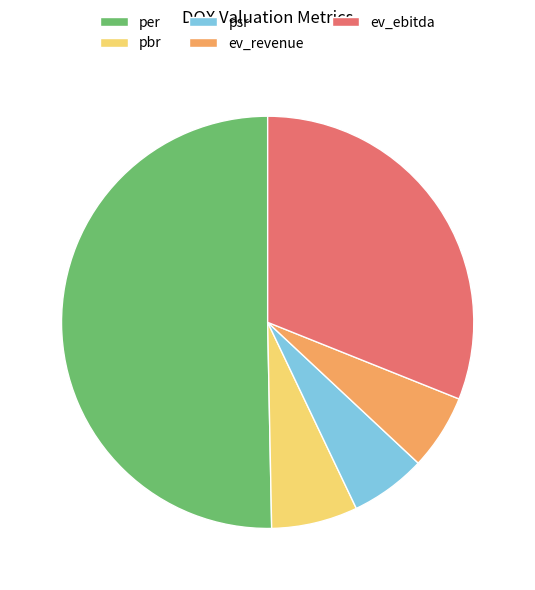

Combined, do ev_revenue and pbr account for over 50%?

No